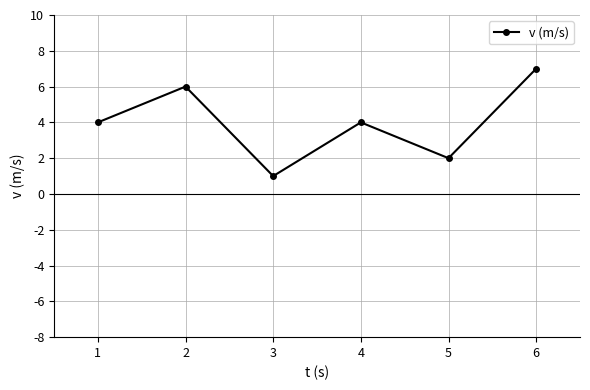

What is the difference between the maximum and minimum values?

6